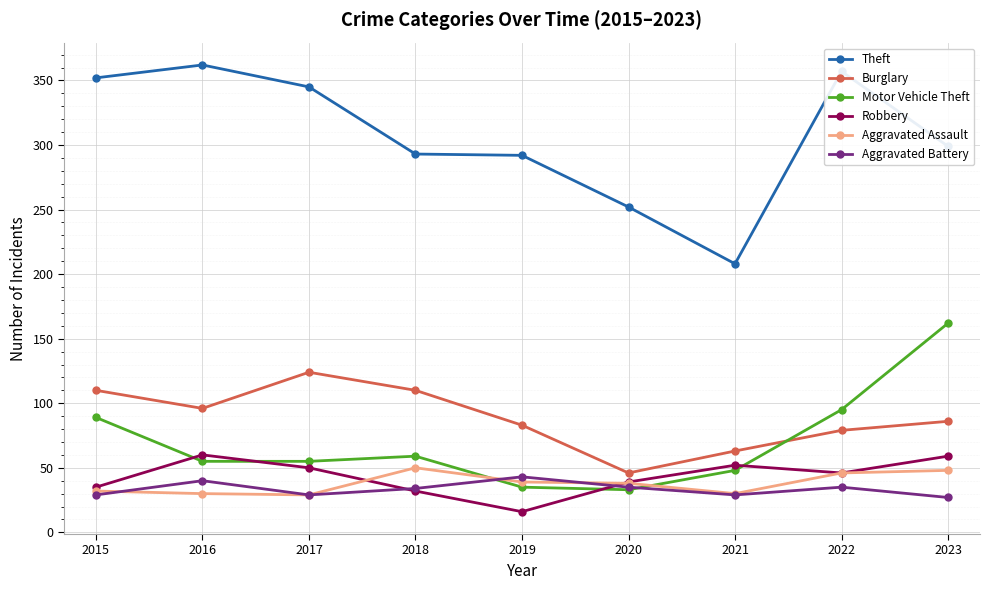

What is the average value of the Burglary series?

89